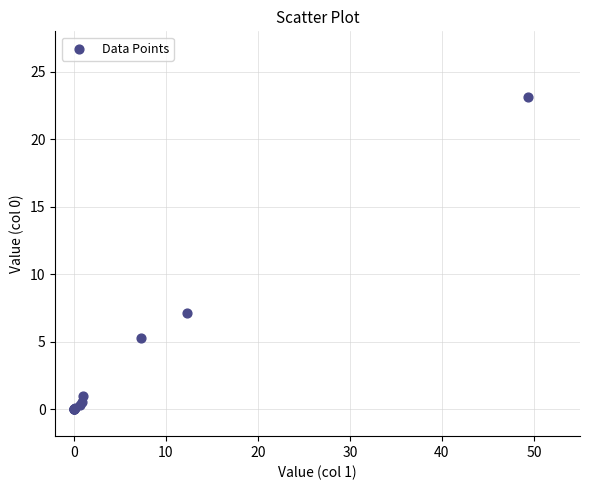

What Y value in the scatter plot is closest to 11?

7.1